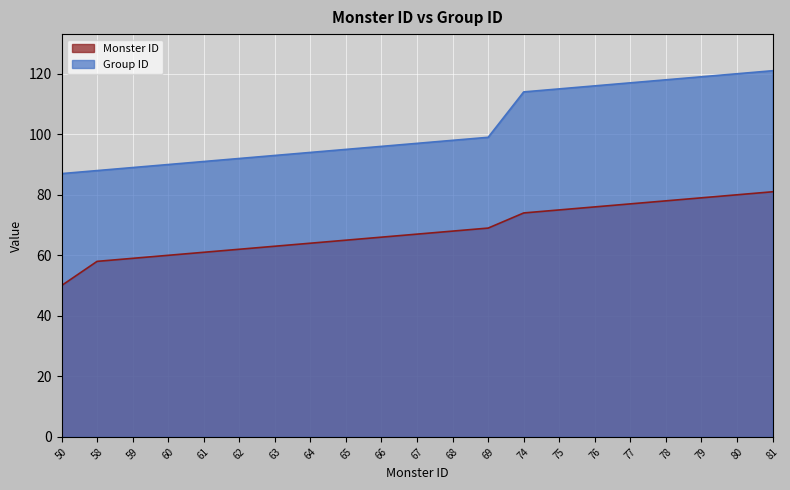

What is the average value of the Group ID series?

102